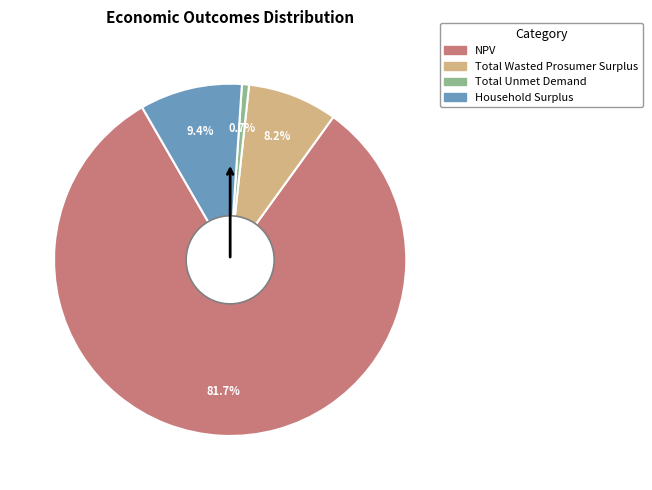

Is there a majority slice in this chart?

Yes